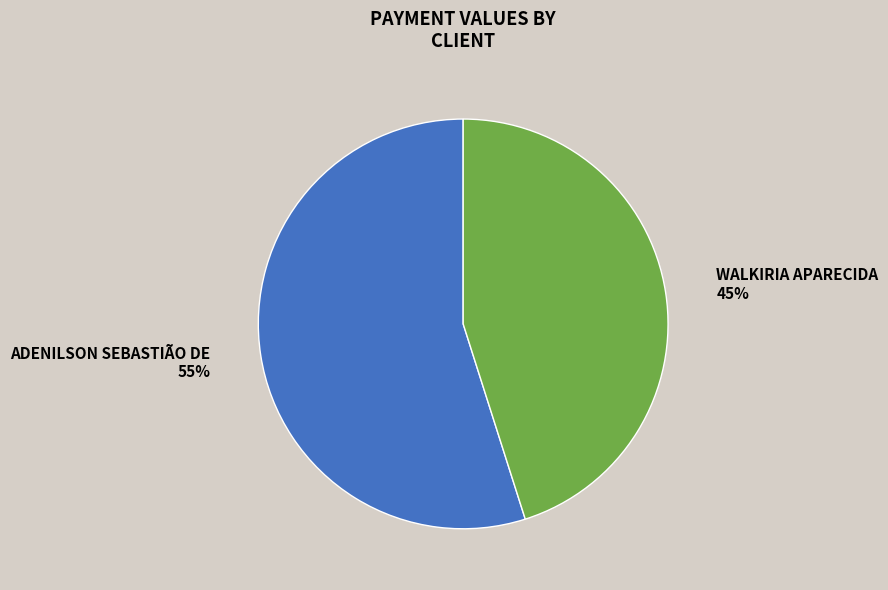

Which slice represents more than half of the pie?

ADENILSON SEBASTIÃO DE